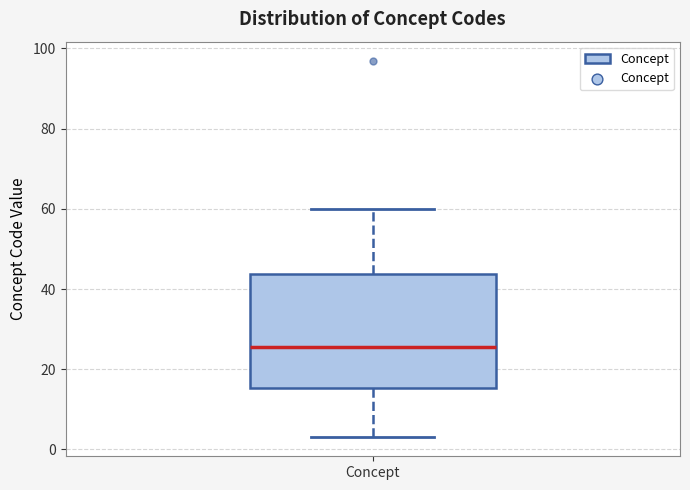

Where is the lower edge of the box for Concept on the y-axis? The values are not printed on the chart, so give them approximately, as read against the axis.

16